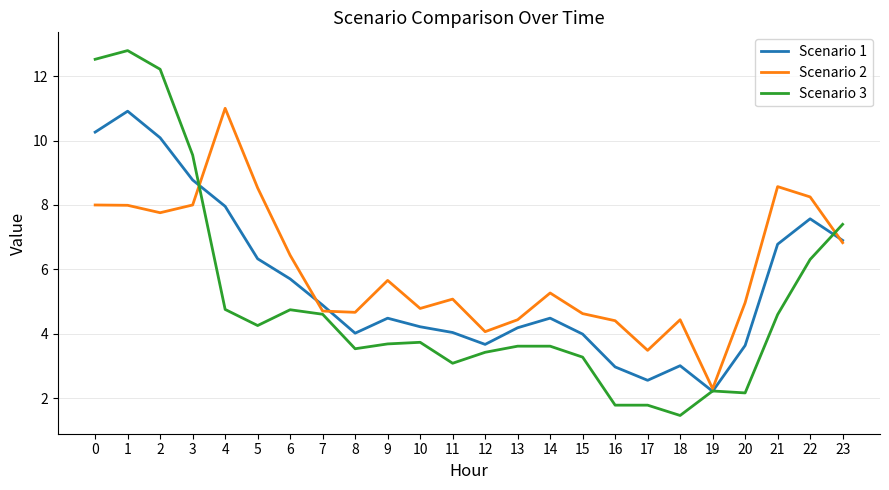

List the series in order of their overall mean, highest first.

Scenario 2, Scenario 1, Scenario 3